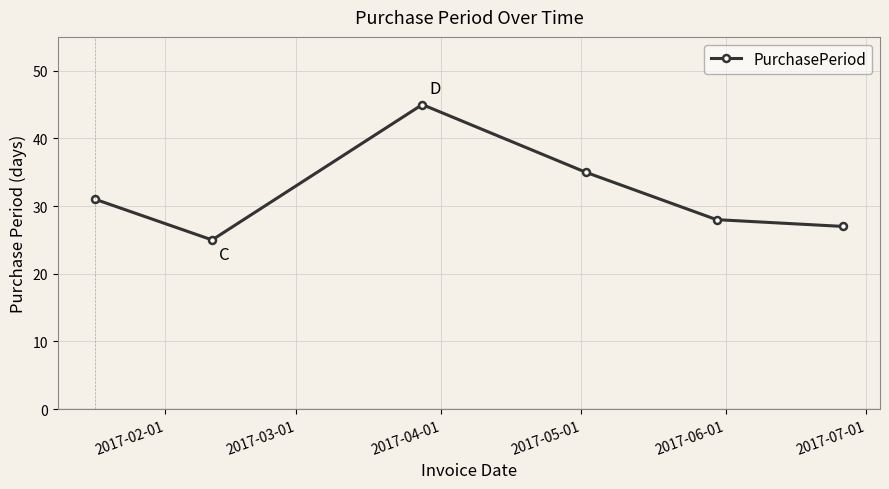

How many distinct data groups are displayed?

1